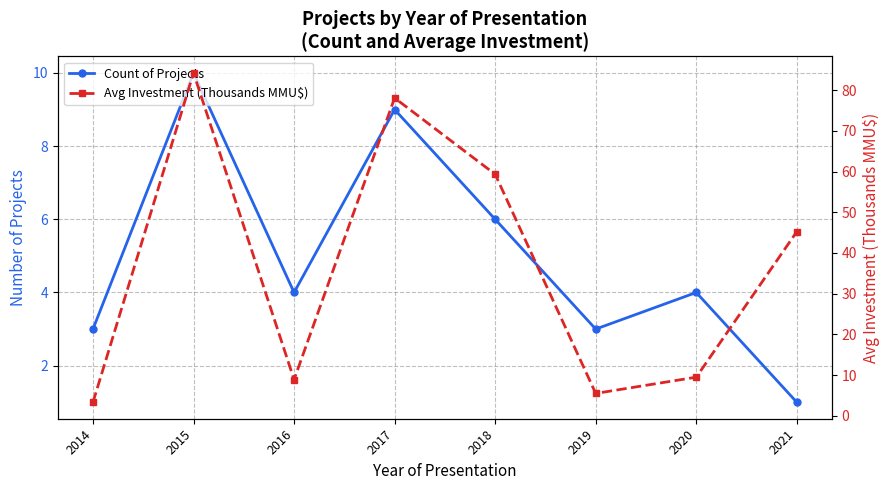

What is the difference between the second highest and minimum values in the Avg Investment (Thousands MMU$) series?

74.7